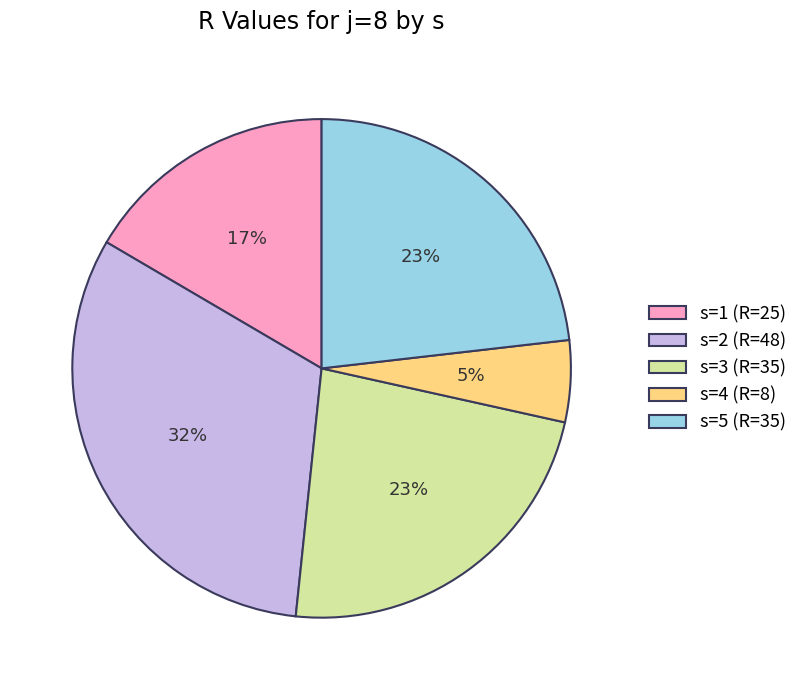

To the nearest percent, what is the average slice percentage?

20%